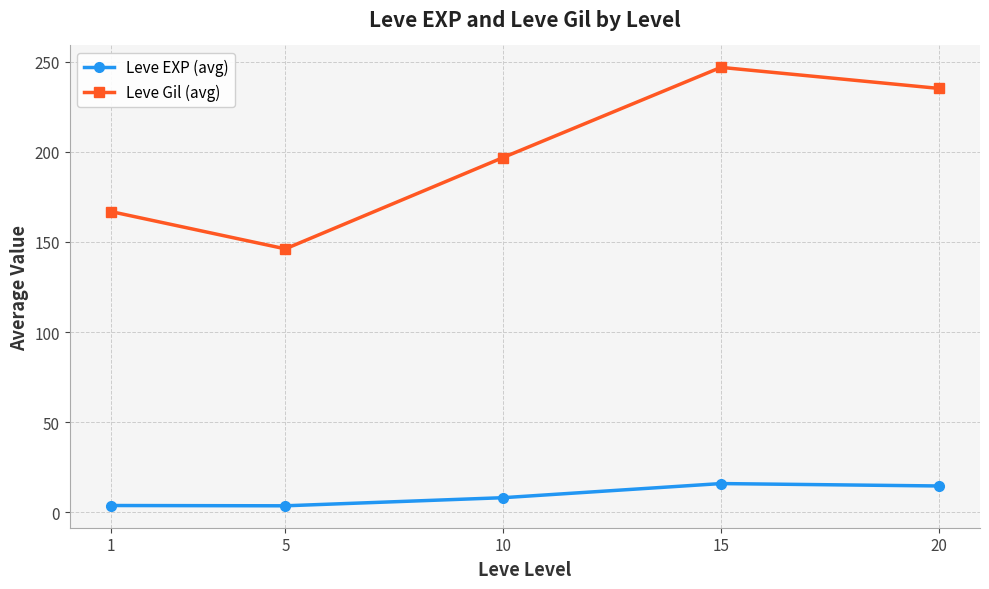

Where is the first local maximum for Leve Gil (avg)?

15